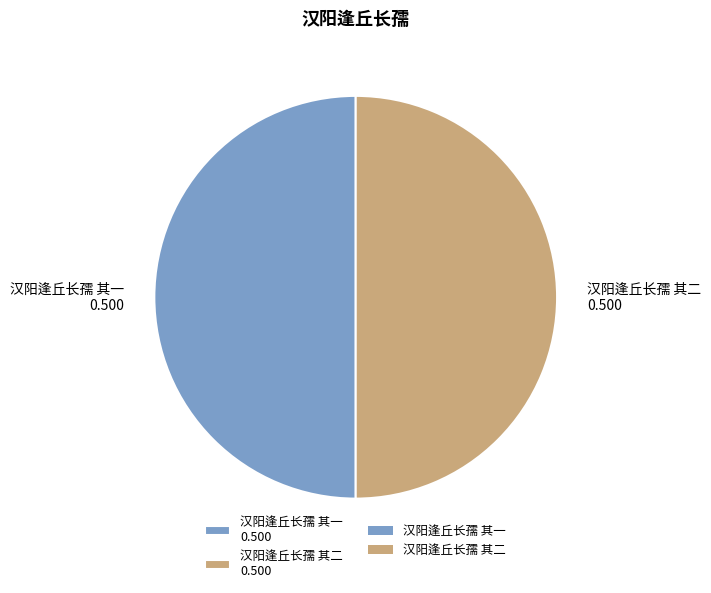

What is the ratio of the value at 汉阳逢丘长孺 其一 0.500 to the value at 汉阳逢丘长孺 其二 0.500?

1.0